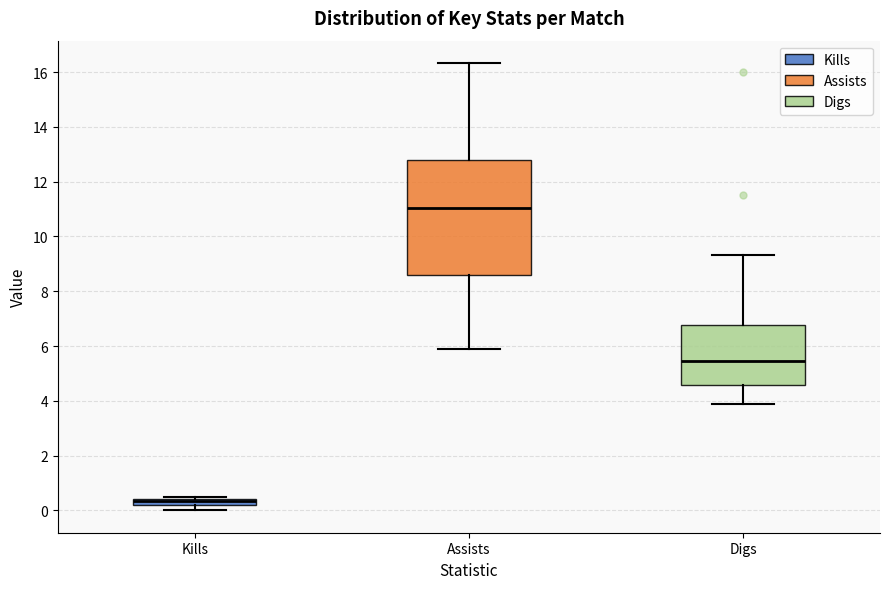

Where is the lower edge of the box for Kills on the y-axis? The values are not printed on the chart, so give them approximately, as read against the axis.

0.2